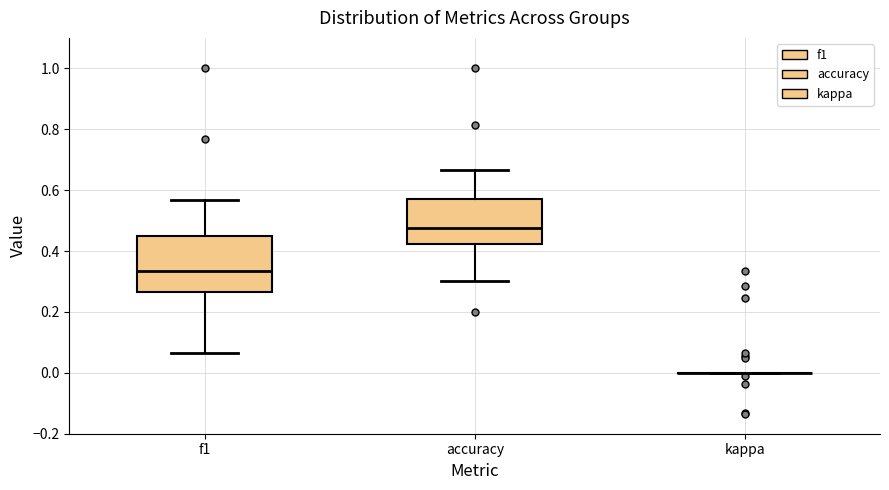

Where does the median line of the box for accuracy sit on the y-axis? The values are not printed on the chart, so give them approximately, as read against the axis.

0.48